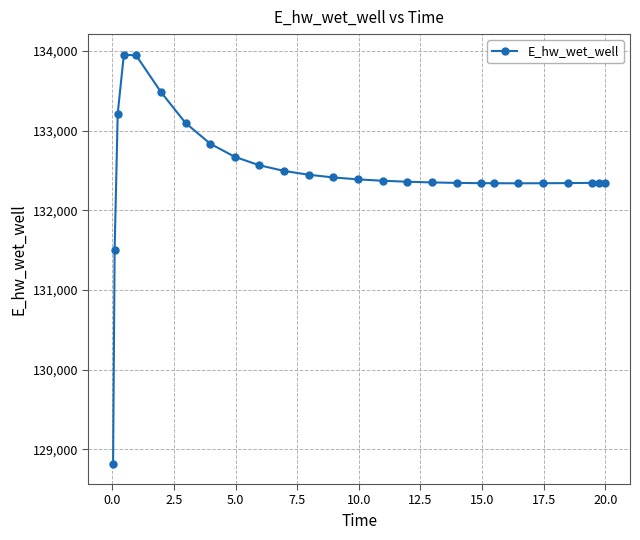

What is the value of the 2nd point from the left?

131498.1